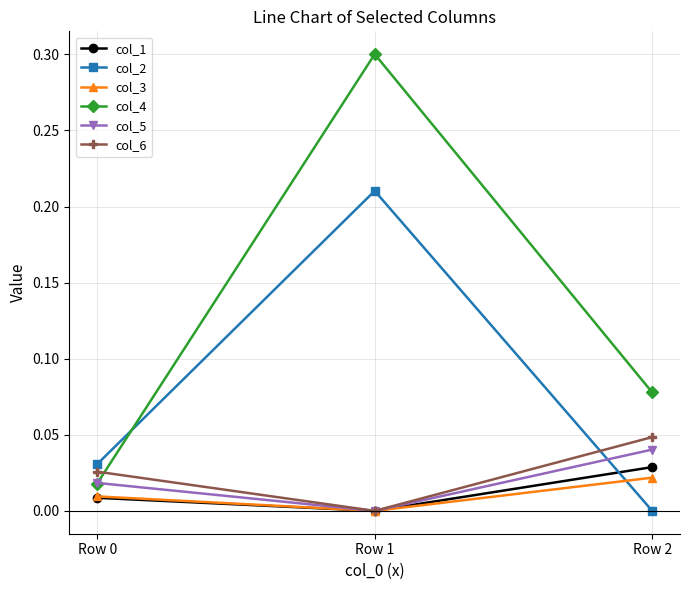

Which category has the highest value in the col_5 series?

Row 2